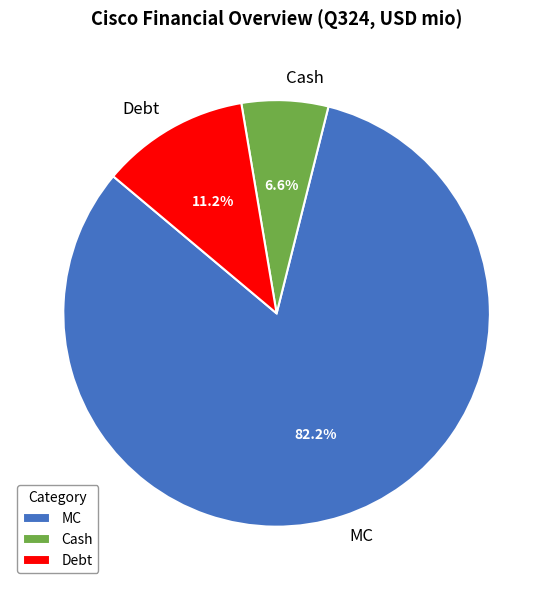

To the nearest percent, what is the difference between the MC and Debt slice percentages?

71%